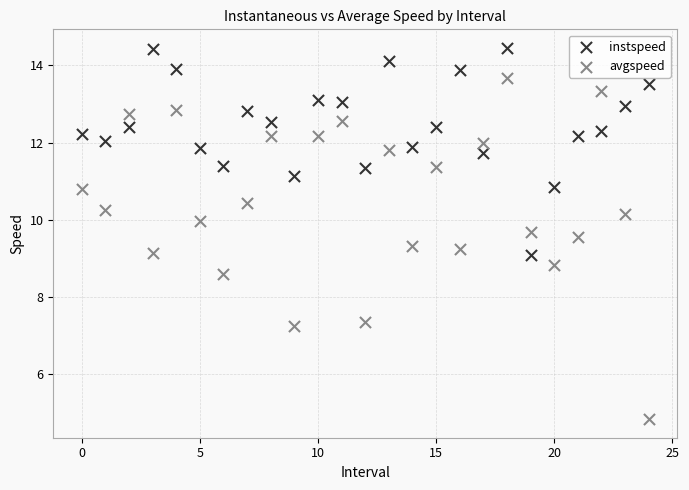

Which series contains the highest Y value?

instspeed